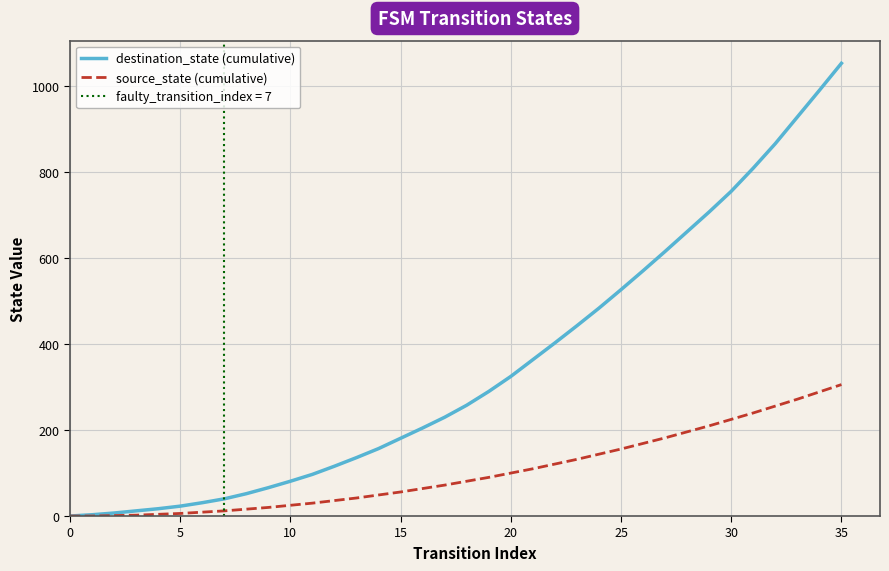

At which label does destination_state (cumulative) first exceed 258?

19